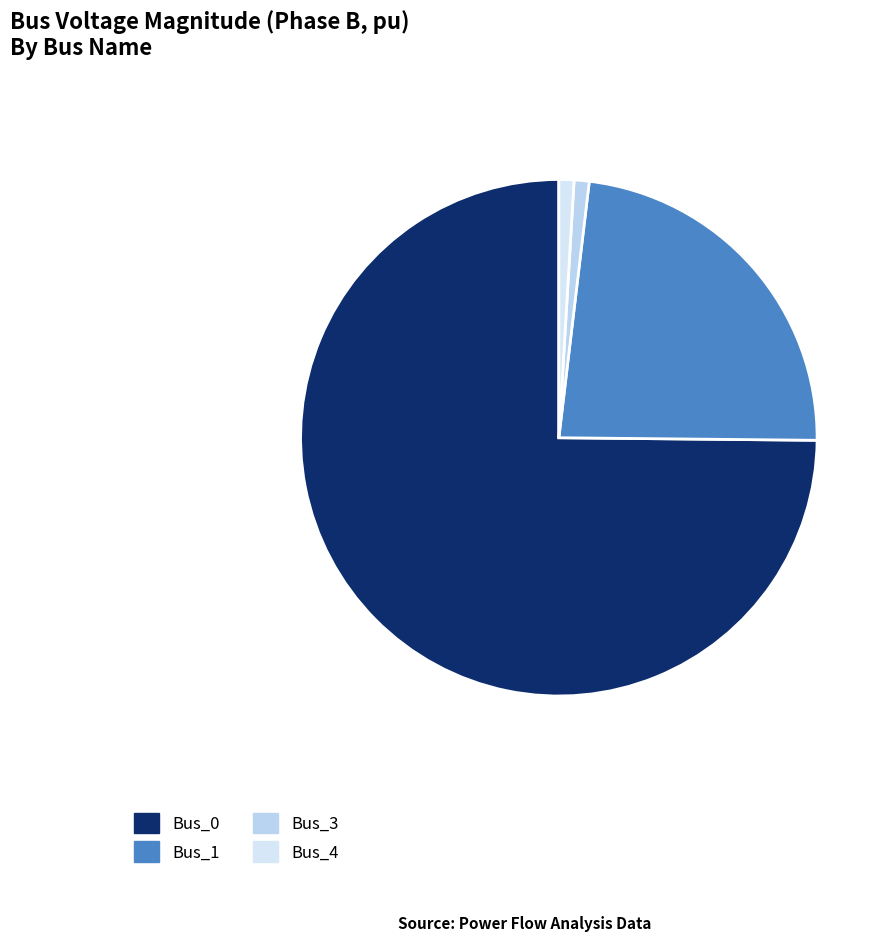

Count the number of slices in the pie.

4